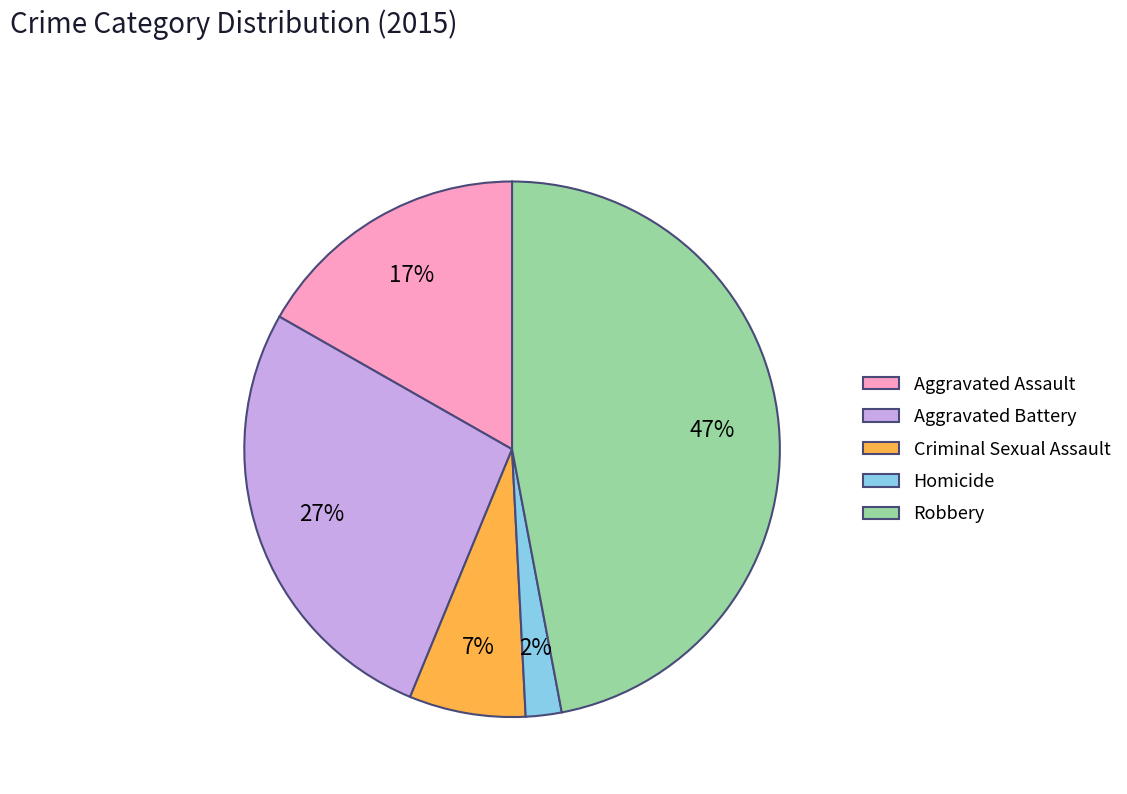

Is Robbery the majority of the pie?

No